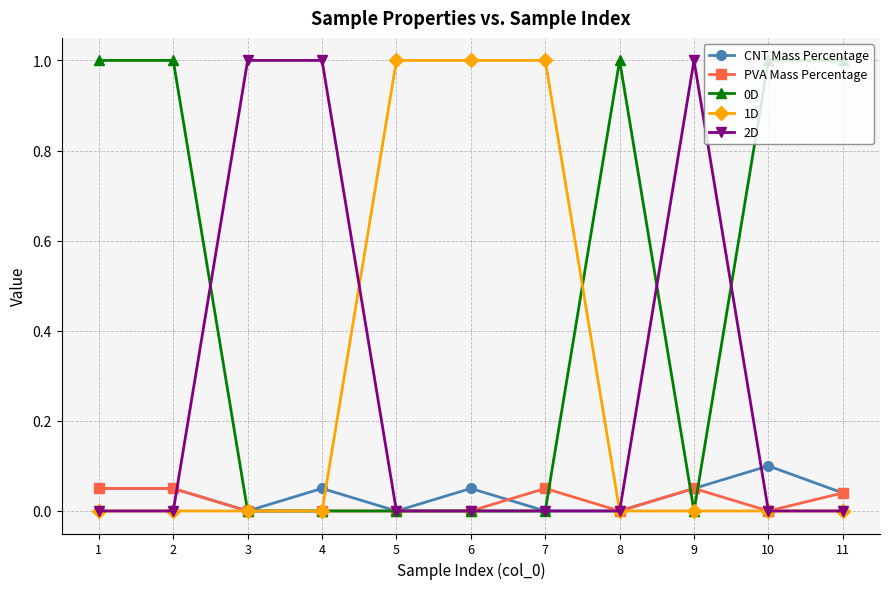

What is the total value across all series at 8?

1.0